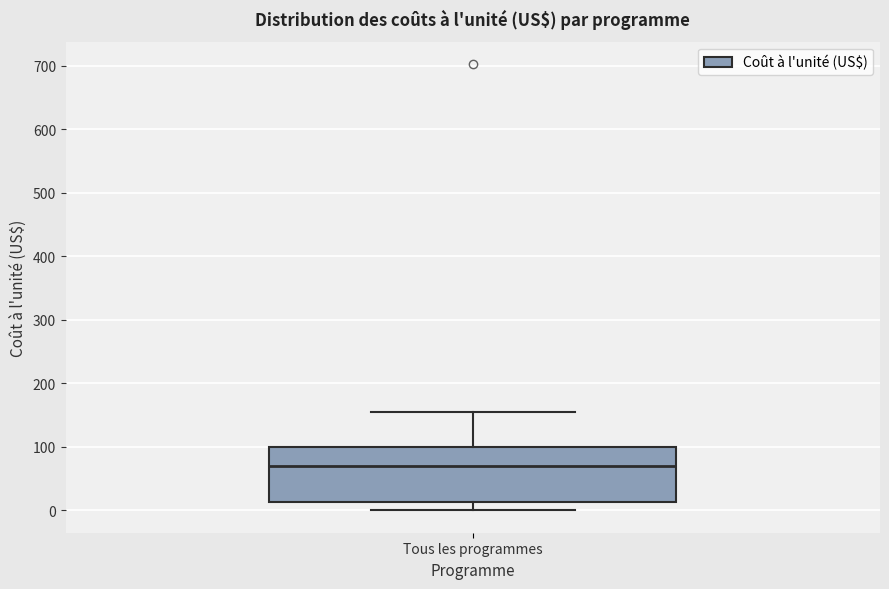

Read this box plot against the y-axis: the position of the median line, the range covered by the box, and the ends of both whiskers. The values are not printed on the chart, so give them approximately, as read against the axis.

median 70, box 10 to 100, whiskers 0 to 160